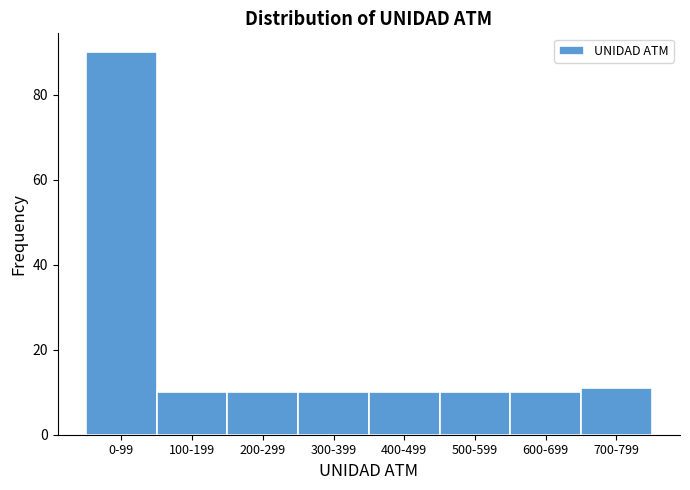

Reading left to right, what are all the values shown in this chart?

90	10	10	10	10	10	10	11